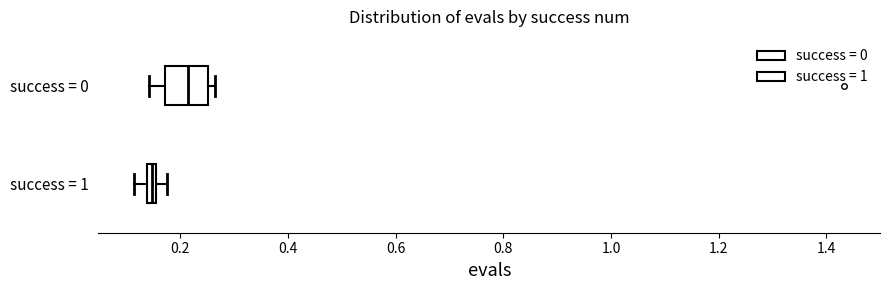

Which box's median line is the furthest to the right?

success = 0